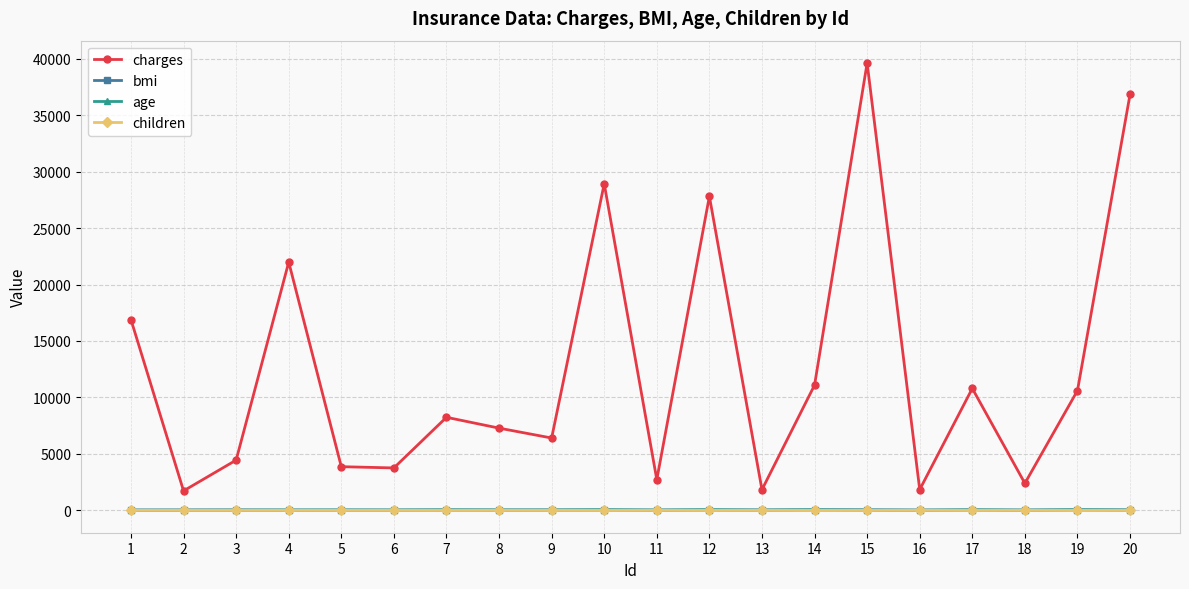

At which category does charges reach its first local peak?

4